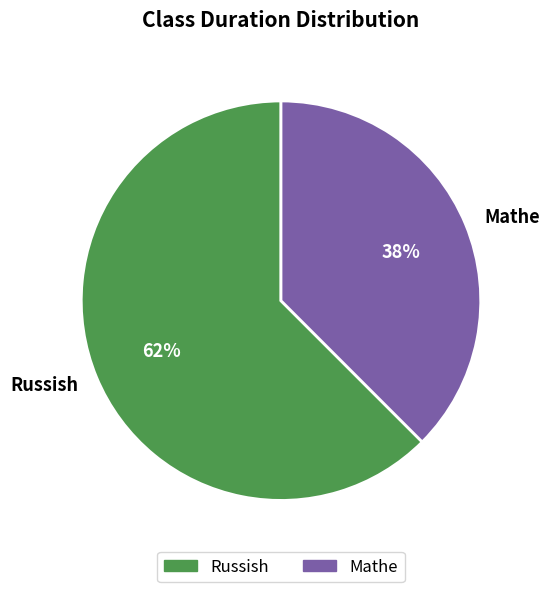

Rank the categories by value from lowest to highest.

Mathe, Russish